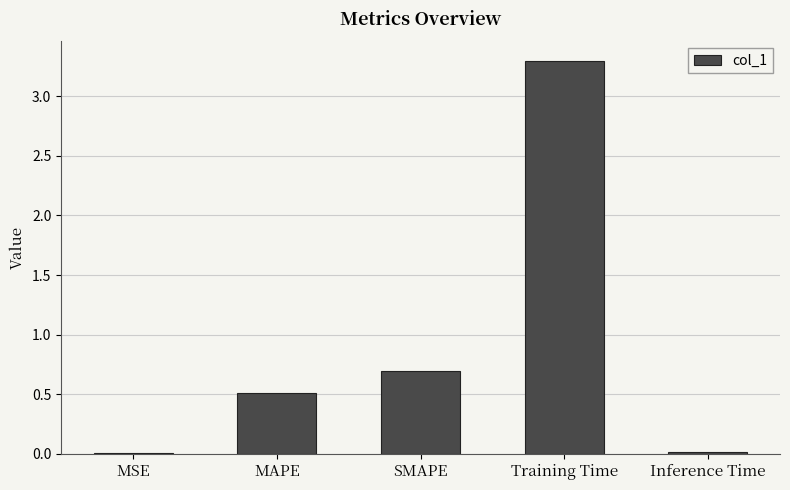

Count the number of categories in the chart.

5